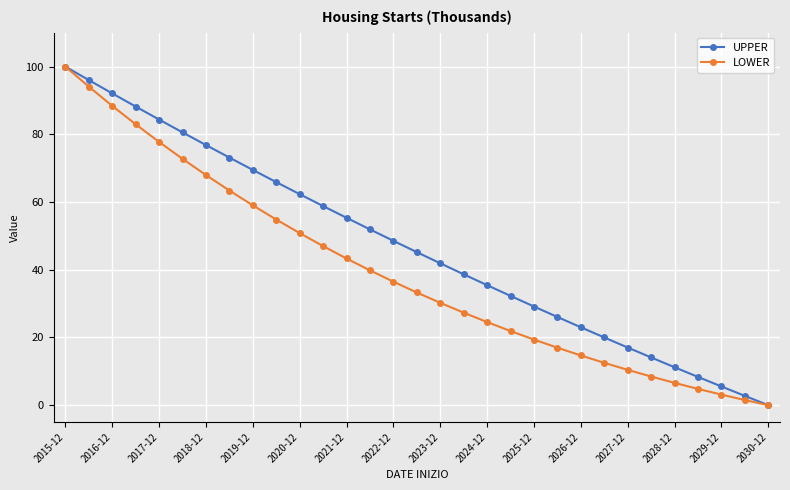

How many series are shown in this chart?

2